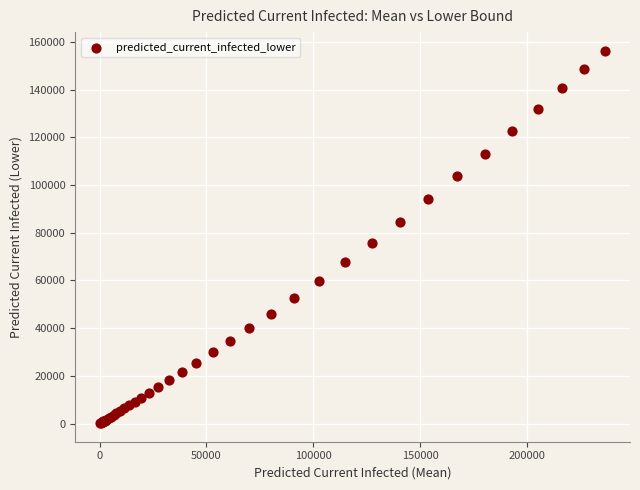

What Y value in the scatter plot is closest to 78276?

75906